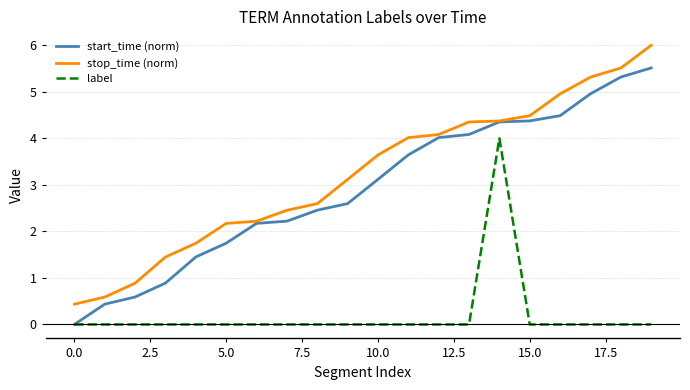

What is the maximum value for stop_time (norm)?

6.0